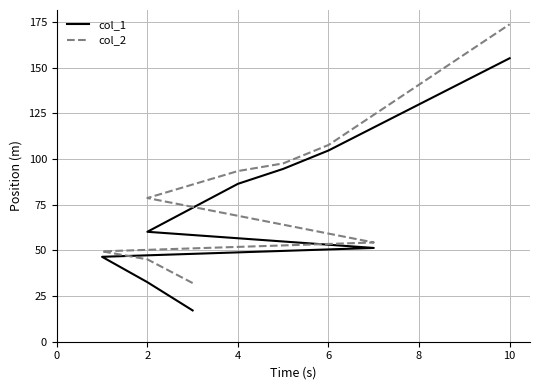

How many data points does each series have?

9